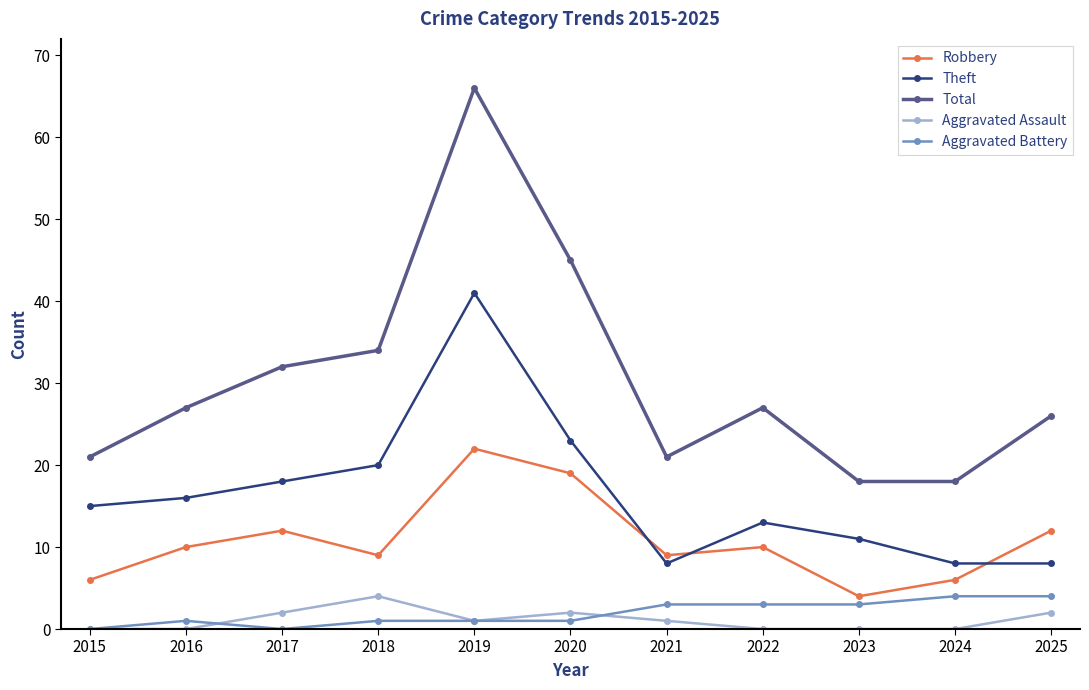

Reading left to right, extract all data points from this chart.

Robbery: 2015=6	2016=10	2017=12	2018=9	2019=22	2020=19	2021=9	2022=10	2023=4	2024=6	2025=12
Theft: 2015=15	2016=16	2017=18	2018=20	2019=41	2020=23	2021=8	2022=13	2023=11	2024=8	2025=8
Total: 2015=21	2016=27	2017=32	2018=34	2019=66	2020=45	2021=21	2022=27	2023=18	2024=18	2025=26
Aggravated Assault: 2015=0	2016=0	2017=2	2018=4	2019=1	2020=2	2021=1	2022=0	2023=0	2024=0	2025=2
Aggravated Battery: 2015=0	2016=1	2017=0	2018=1	2019=1	2020=1	2021=3	2022=3	2023=3	2024=4	2025=4